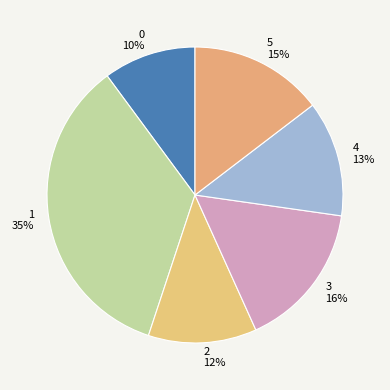

Do 0 and 4 together represent more than half of the pie?

No